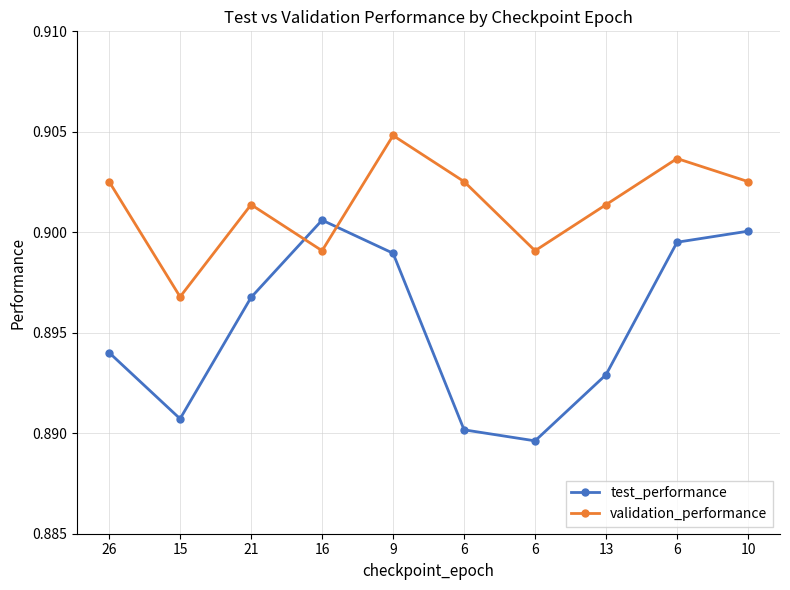

How many times do validation_performance and test_performance cross each other?

2